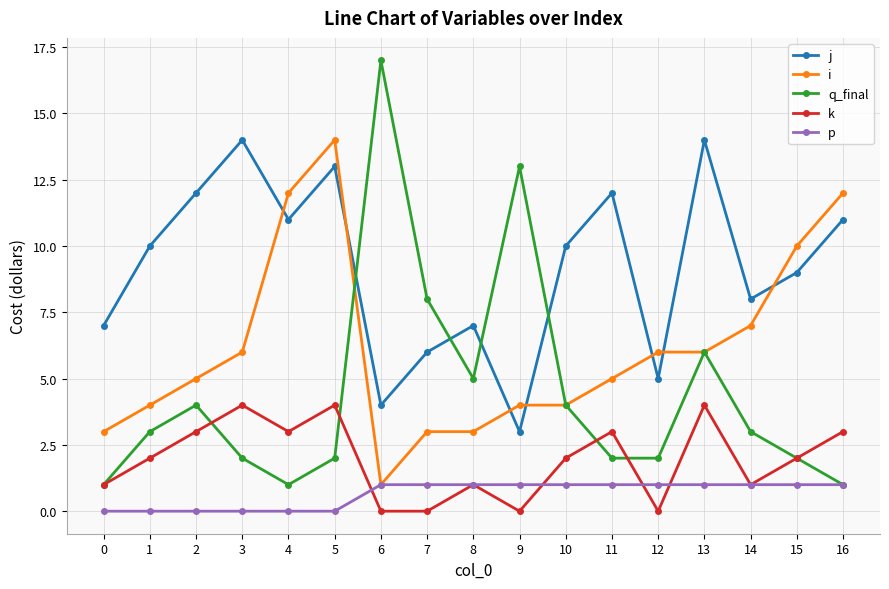

Which series changed the most between 13 and 16?

i